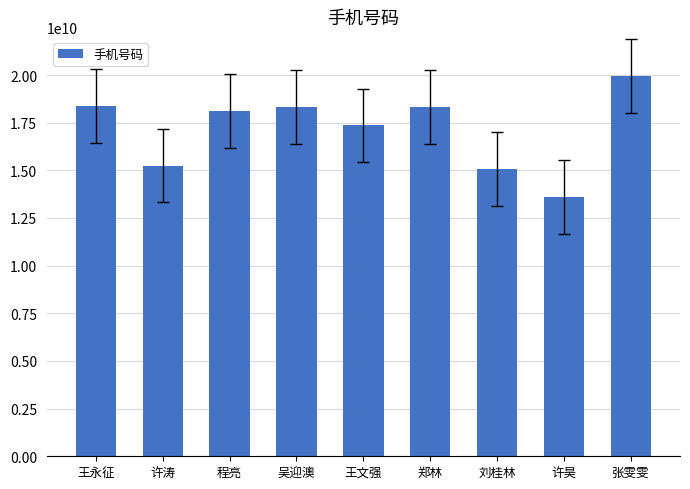

Which label corresponds to the smallest value in the chart?

许昊